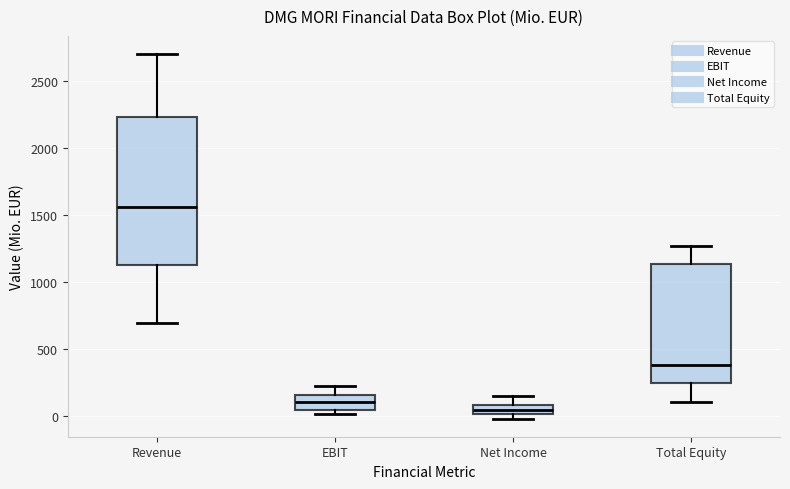

Which box's median line is the highest?

Revenue